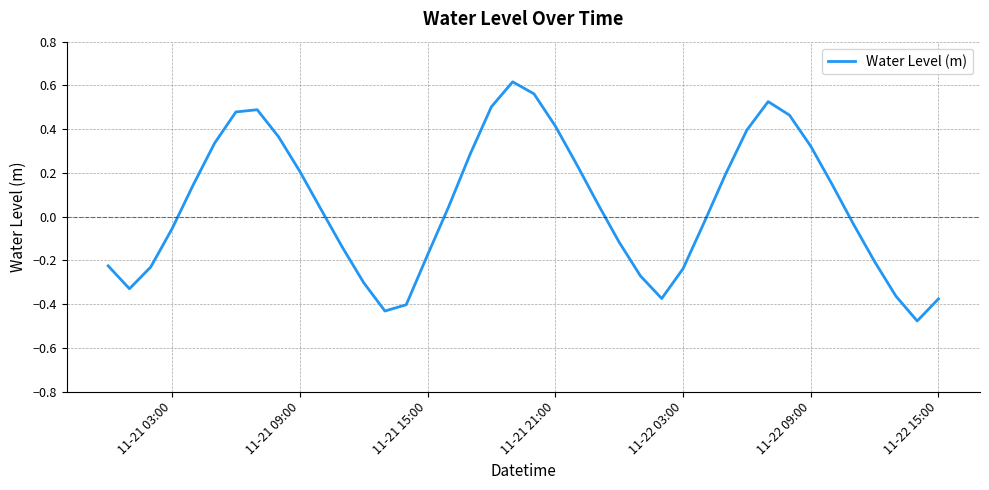

What is the maximum value shown in the chart?

0.6